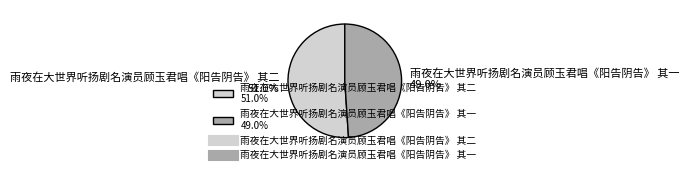

How many segments does this pie chart have?

2